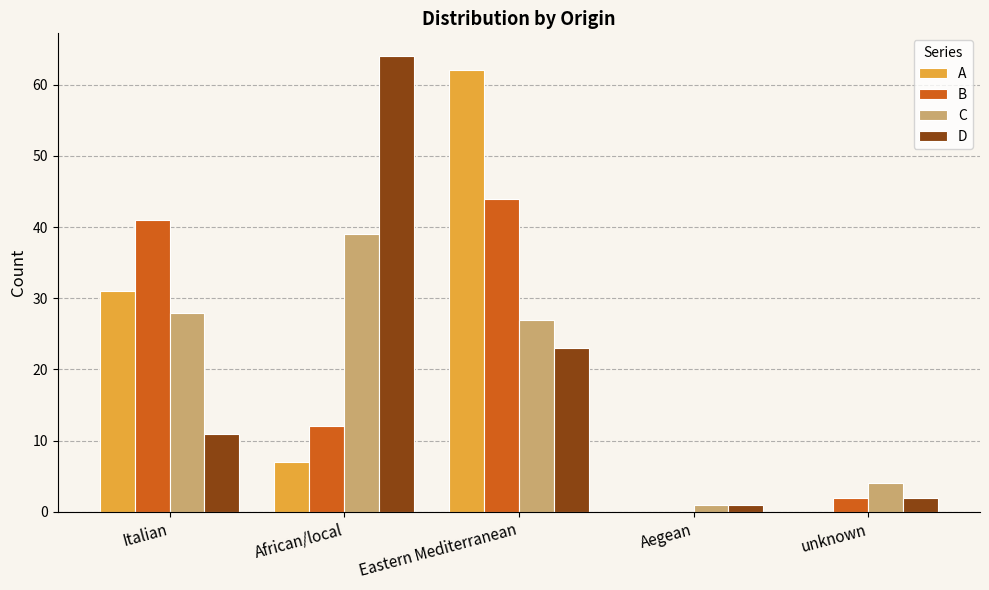

Between Italian and unknown, which series saw the biggest shift?

B